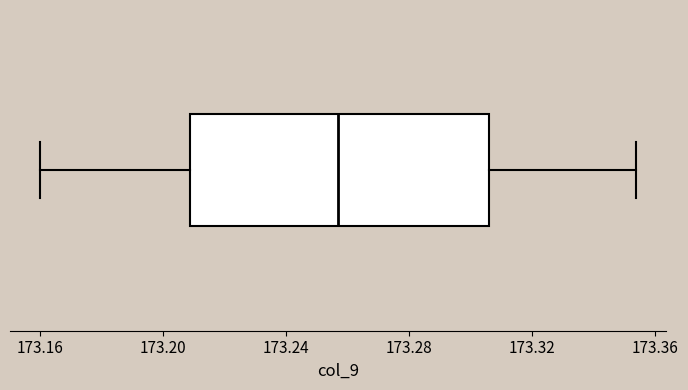

Where is the right edge of the box on the x-axis? The values are not printed on the chart, so give them approximately, as read against the axis.

173.305